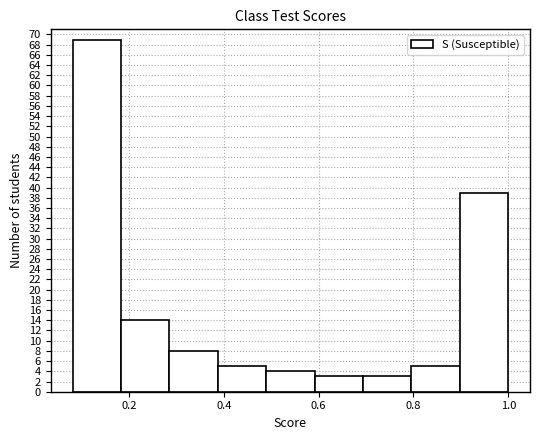

Which range on the x-axis has the tallest bar?

0.08 to 0.18